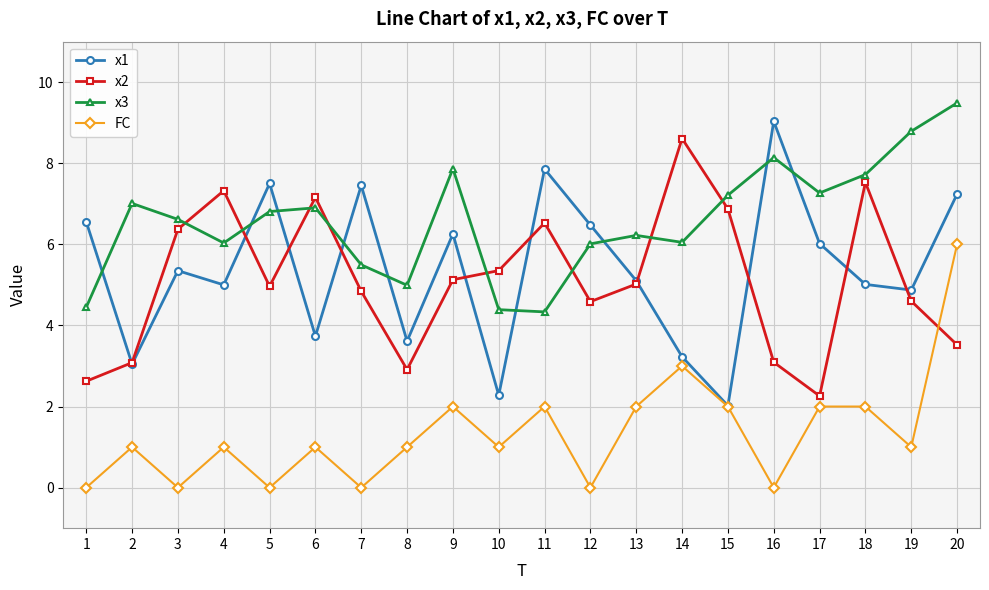

What is the sum of all x3 values?

131.8